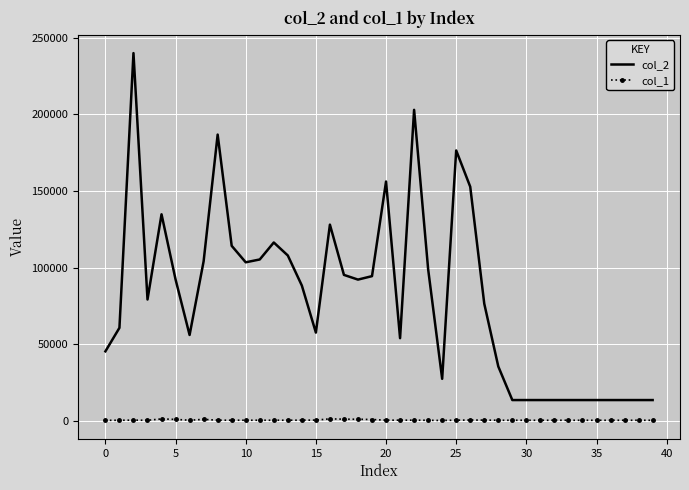

Rank the series by their average value, from lowest to highest.

col_1, col_2